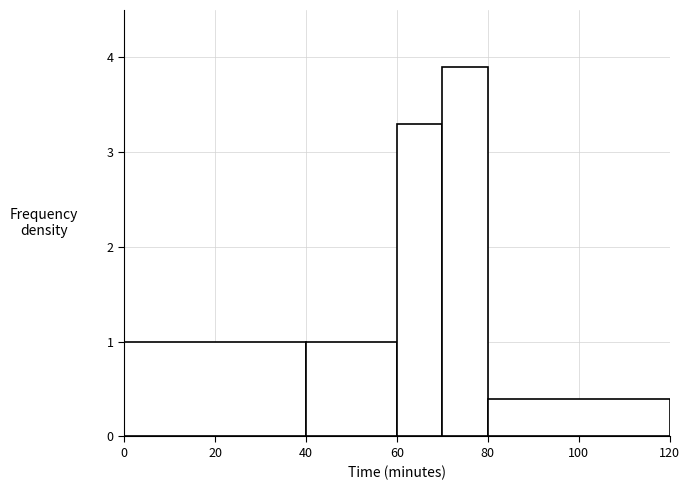

Reading left to right, list every bar in this chart as the range it spans on the x-axis followed by its height. The values are not printed on the chart, so give them approximately, as read against the axis.

0 to 40: 1.0
40 to 60: 1.0
60 to 70: 3.3
70 to 80: 3.9
80 to 120: 0.4